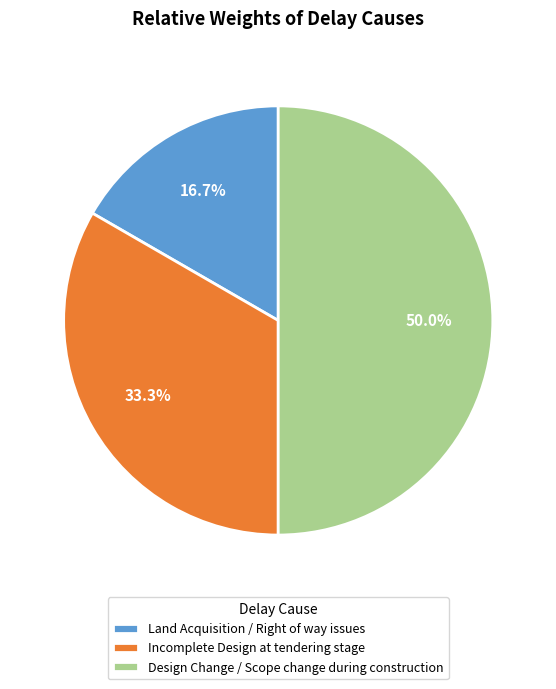

How much of the chart is everything except Incomplete Design at tendering stage?

66.7%